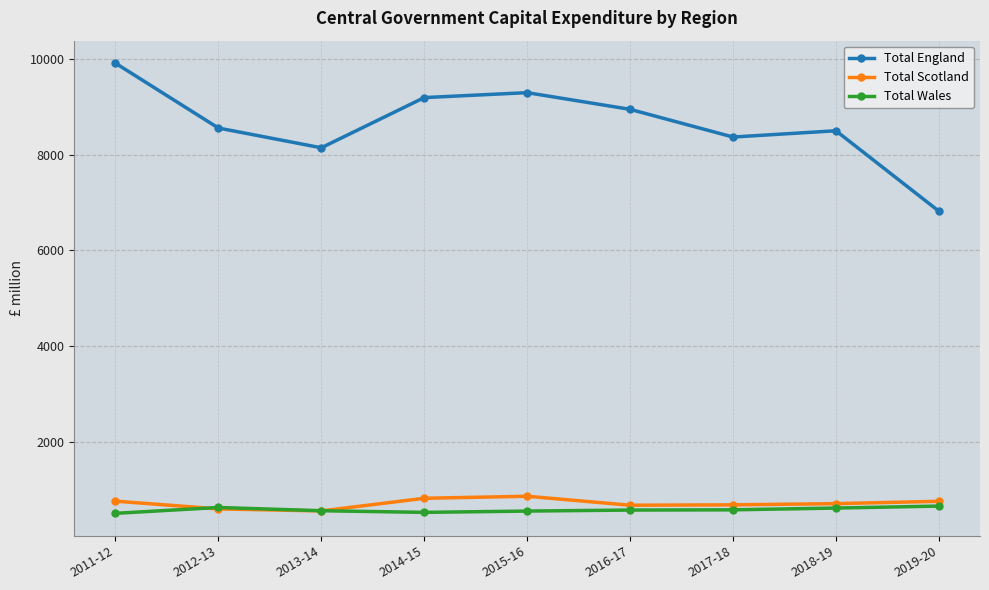

True or false: Total England has more than 2 interior local peaks.

False